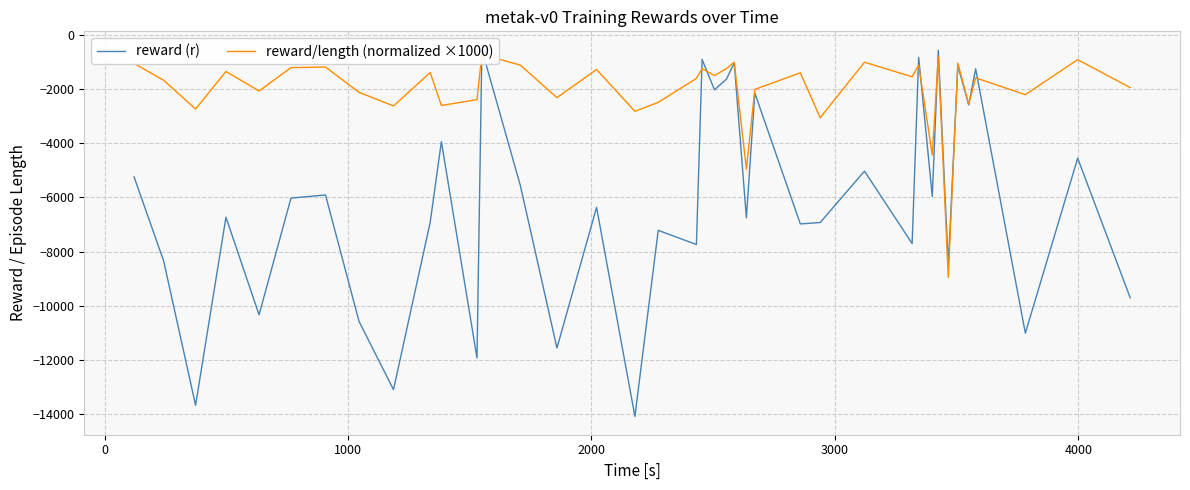

What is the highest value of the reward/length (normalized ×1000) series?

-715.5